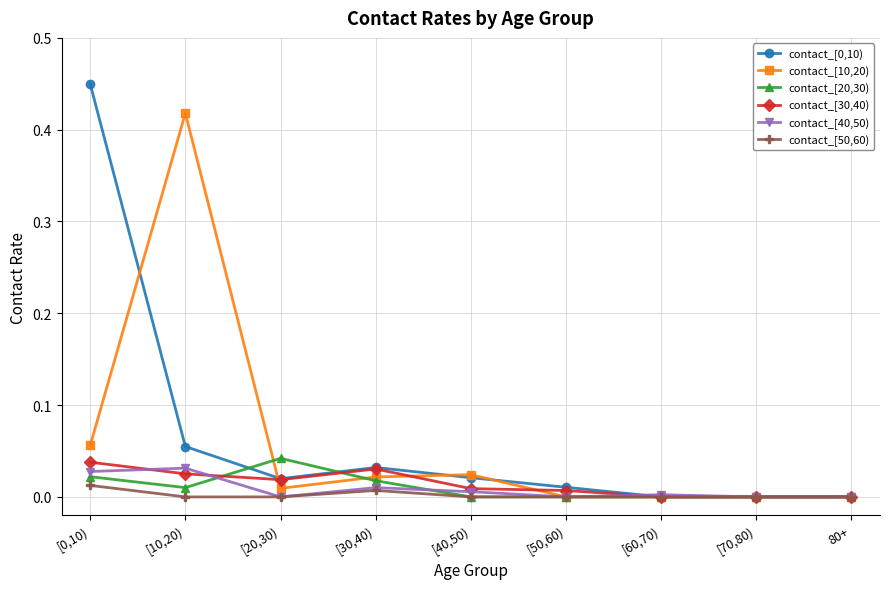

What is the label of the 6th point from the left?

[50,60)